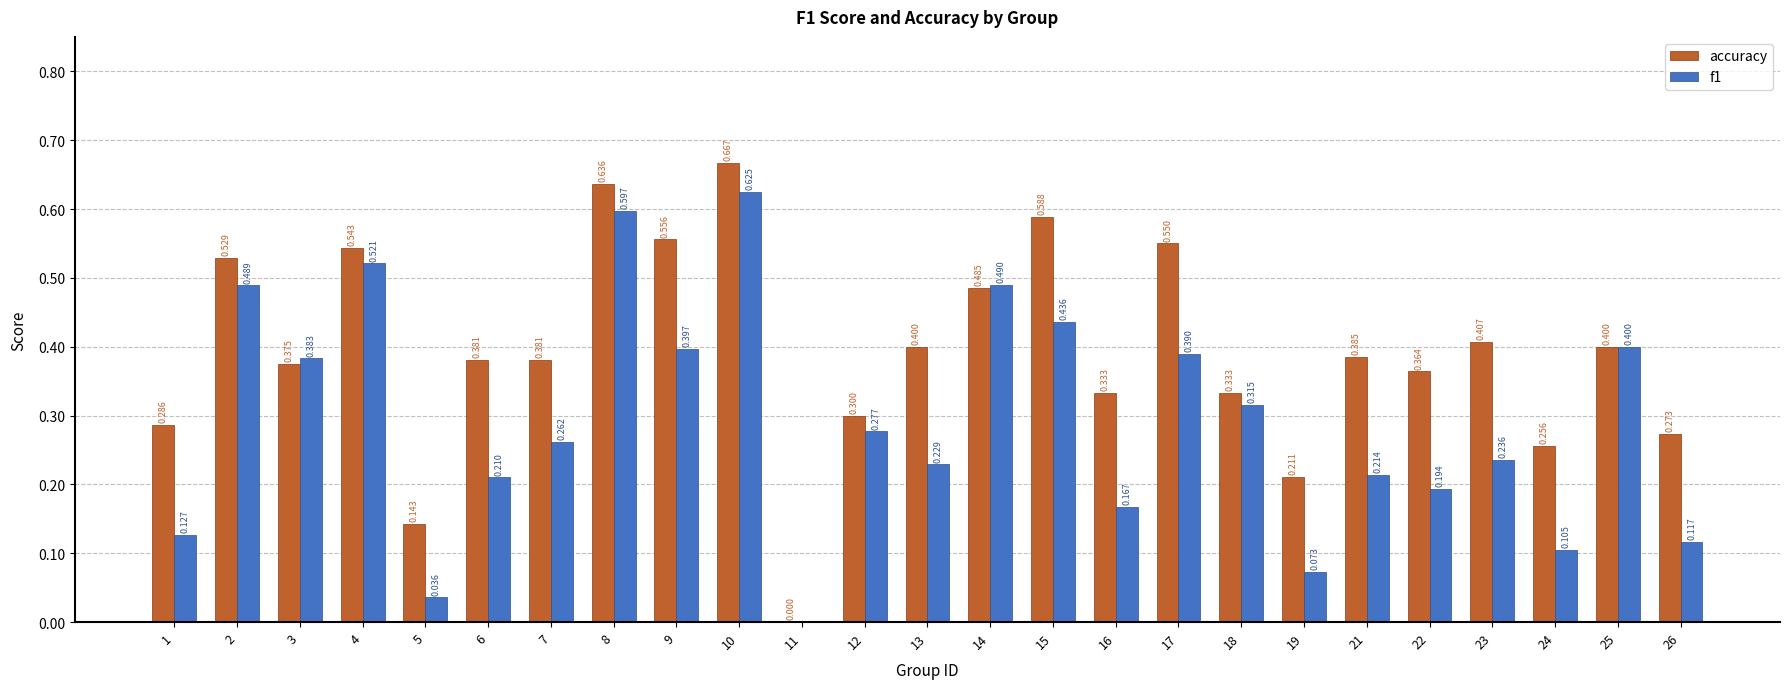

What is the average value of the accuracy series?

0.4